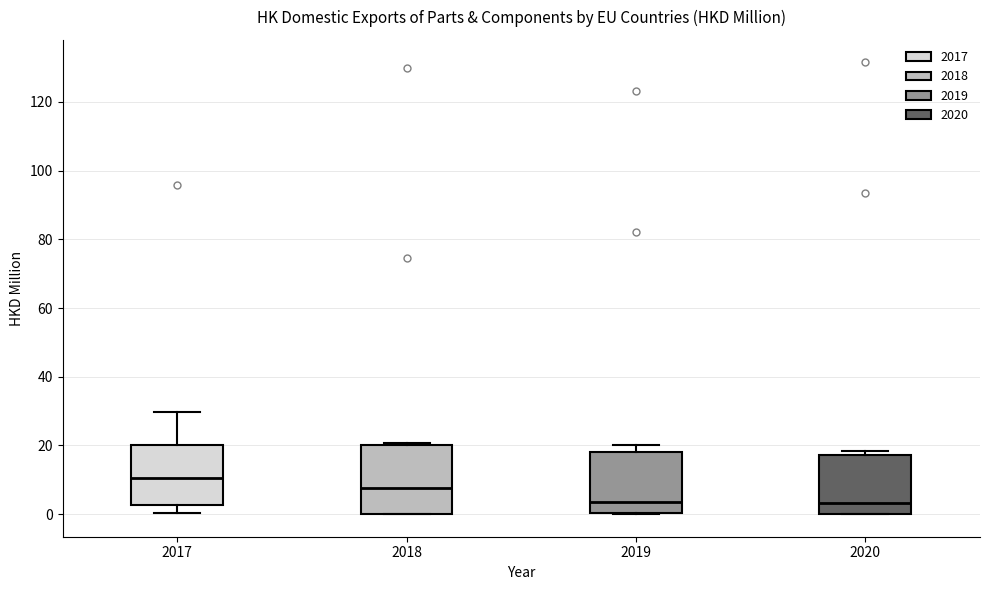

Reading left to right, read every box against the y-axis: the position of its median line, the range the box covers, and the ends of its whiskers. The values are not printed on the chart, so give them approximately, as read against the axis.

2017: median 10, box 2 to 20, whiskers 0 to 30
2018: median 8, box 0 to 20, whiskers 0 to 20 (just above the box's upper edge)
2019: median 4, box 0 to 18, whiskers 0 to 20
2020: median 4, box 0 to 18, whiskers 0 to 18 (just above the box's upper edge)